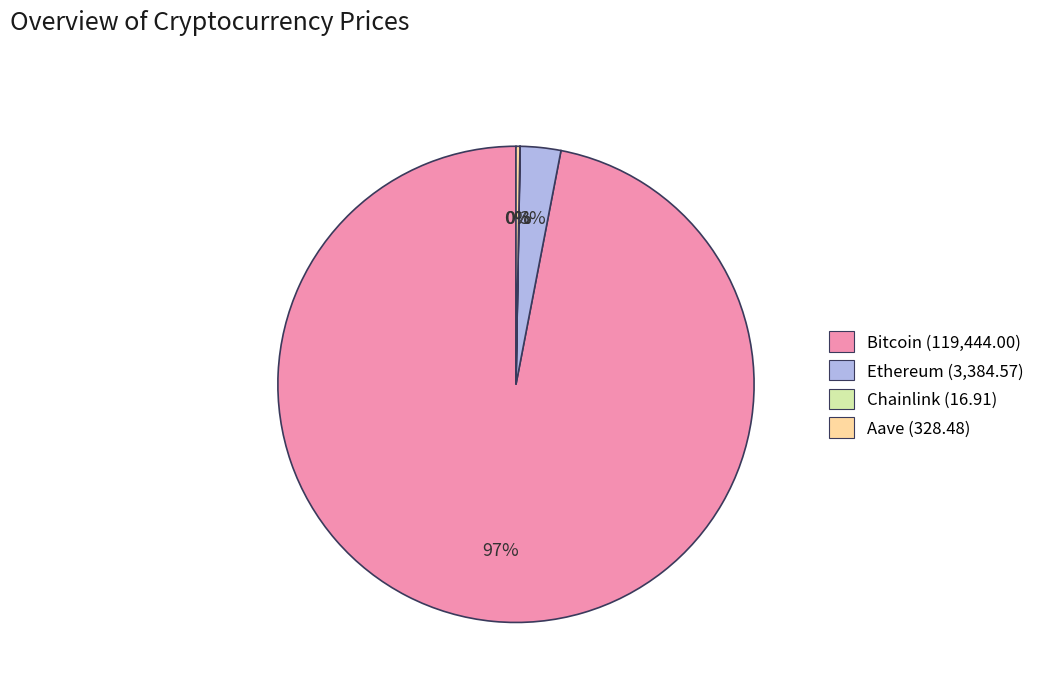

To the nearest percent, what is the difference between the largest and smallest slice percentages?

97%